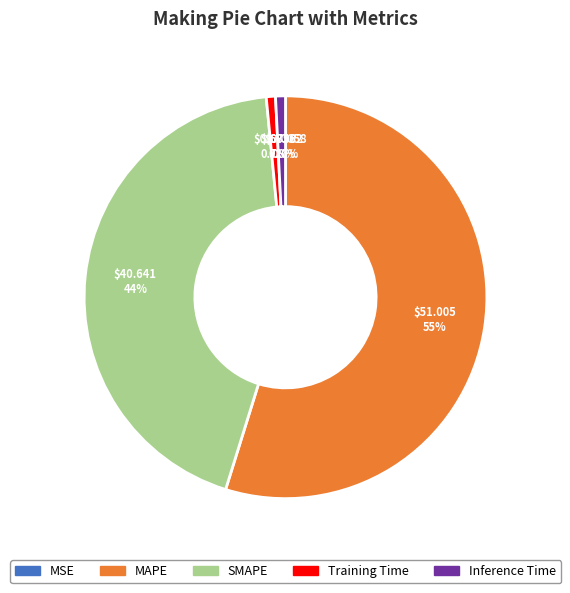

What is the largest slice in the pie chart?

MAPE